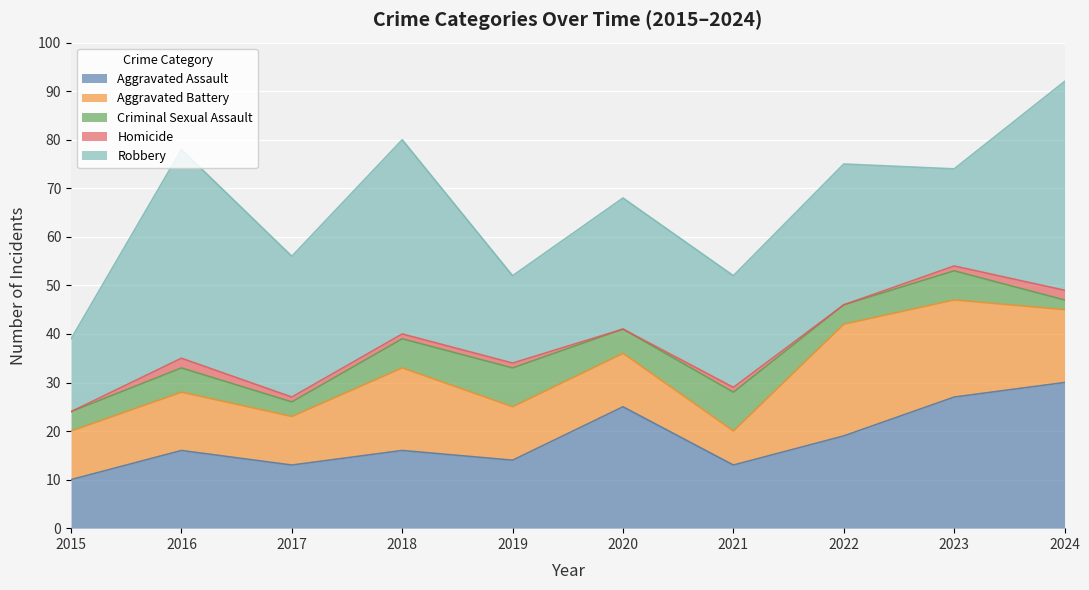

Where does the Robbery series first go above 29?

2016